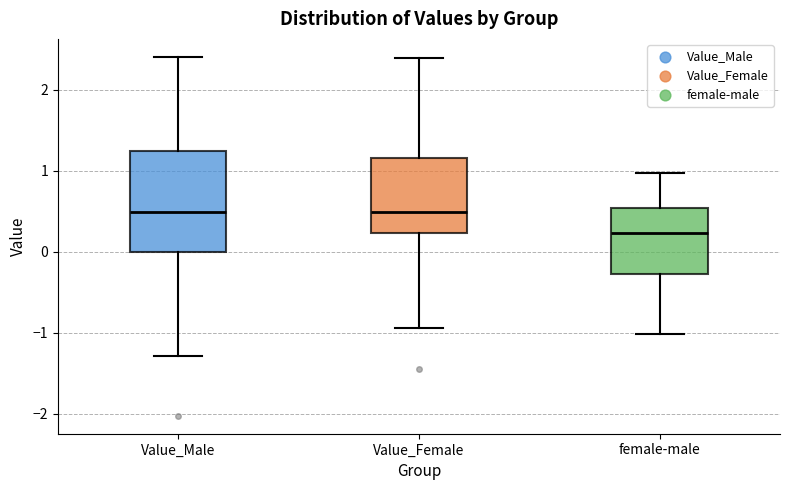

Reading left to right, read every box against the y-axis: the position of its median line, the range the box covers, and the ends of its whiskers. The values are not printed on the chart, so give them approximately, as read against the axis.

Value_Male: median 0.5, box 0.0 to 1.3, whiskers -1.3 to 2.4
Value_Female: median 0.5, box 0.2 to 1.2, whiskers -0.9 to 2.4
female-male: median 0.2, box -0.3 to 0.5, whiskers -1.0 to 1.0